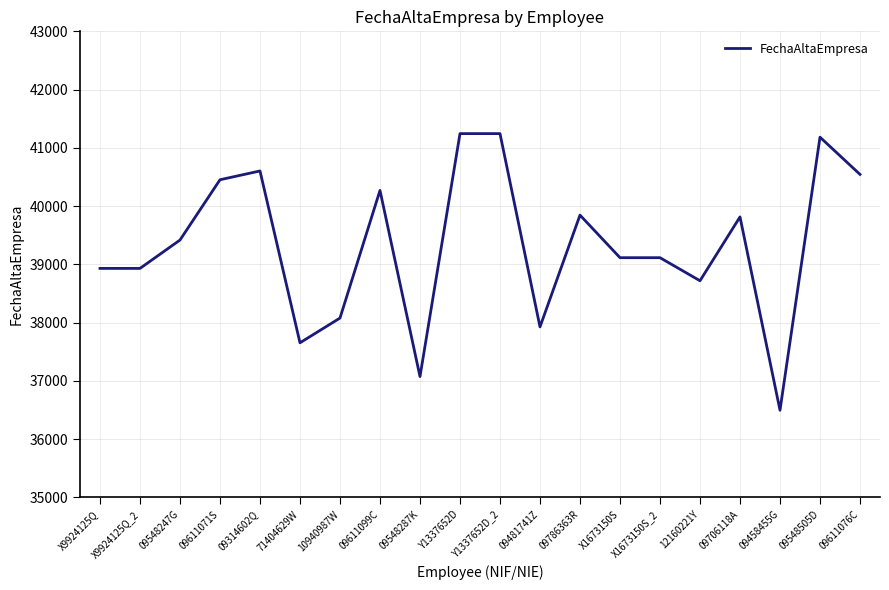

Between 09611071S and 09548287K, which is larger?

09611071S